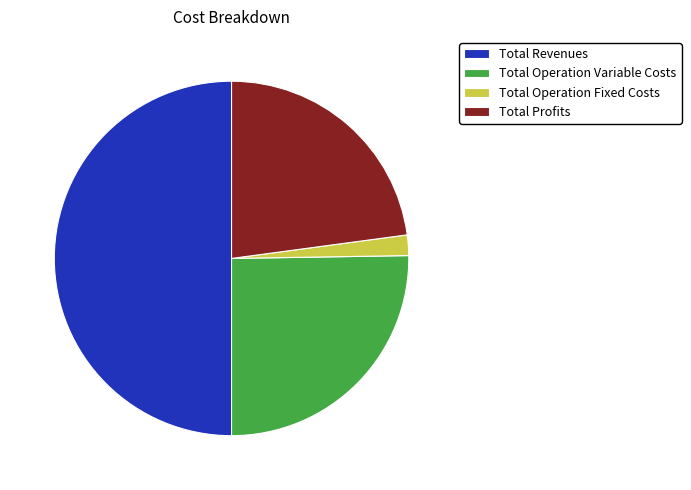

What is the ratio of the value at Total Operation Variable Costs to the value at Total Operation Fixed Costs?

13.5